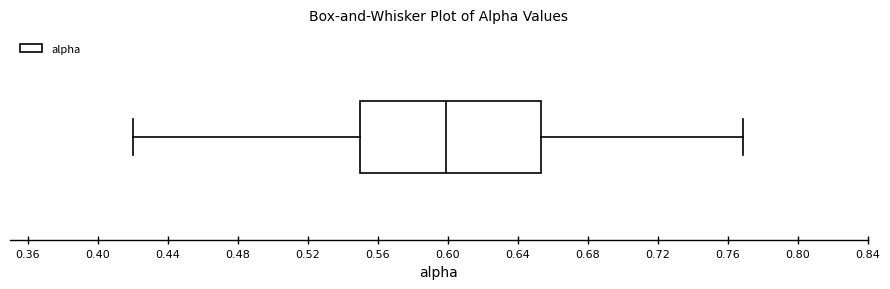

Read this box plot against the x-axis: the position of the median line, the range covered by the box, and the ends of both whiskers. The values are not printed on the chart, so give them approximately, as read against the axis.

median 0.600, box 0.550 to 0.655, whiskers 0.420 to 0.770